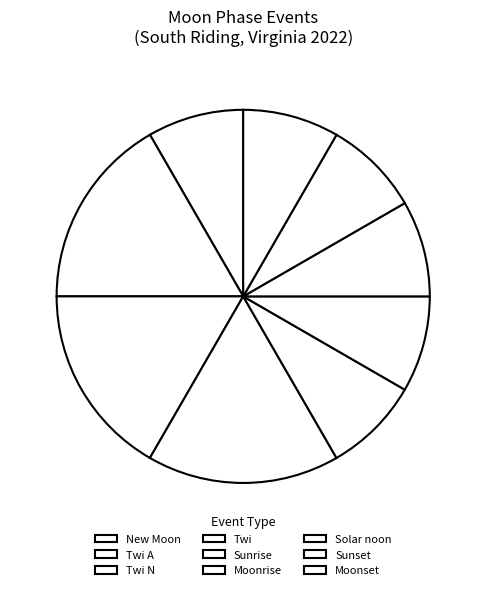

Count the number of slices in the pie.

9